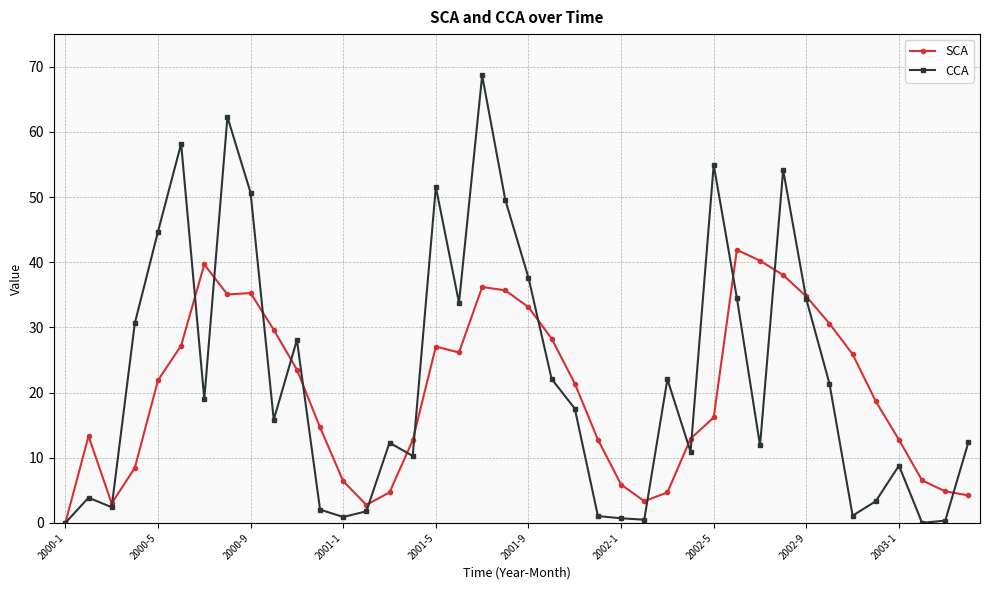

Which series has the largest range (max minus min)?

CCA